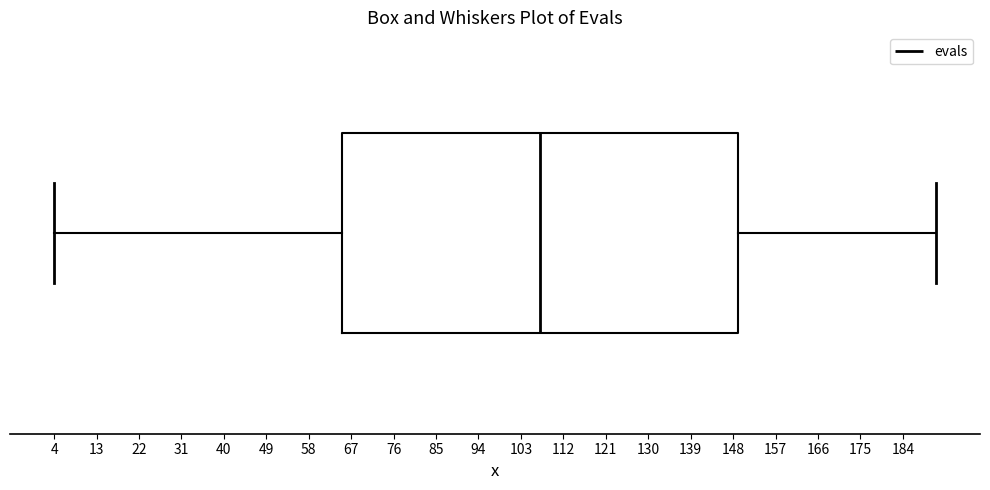

Transcribe this box plot: give where the median line is, the range the box spans, and where the two whiskers end, as read against the x-axis. The values are not printed on the chart, so give them approximately, as read against the axis.

median 107, box 65 to 149, whiskers 4 to 191